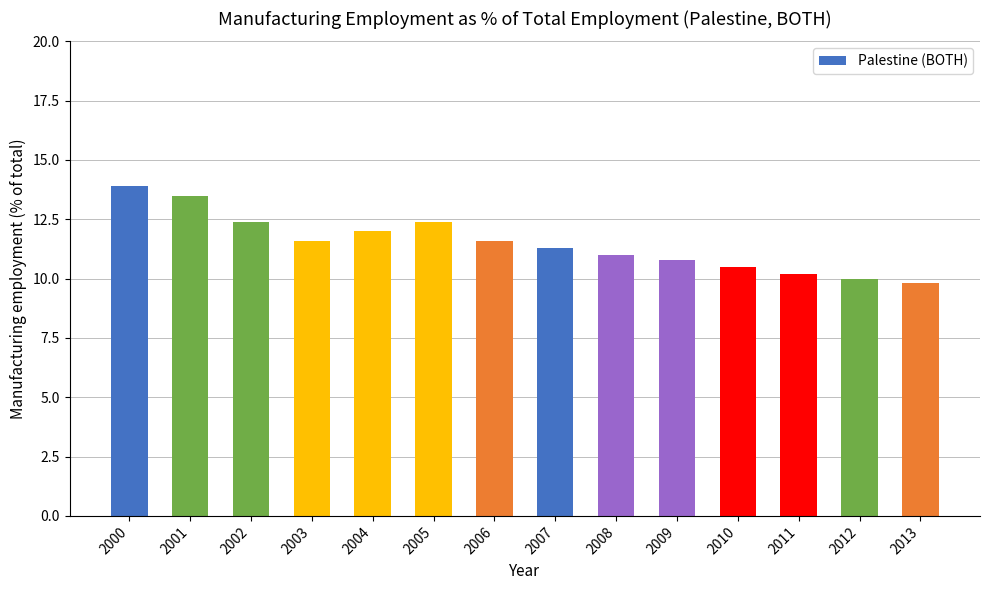

What is the maximum value shown in the chart?

13.9